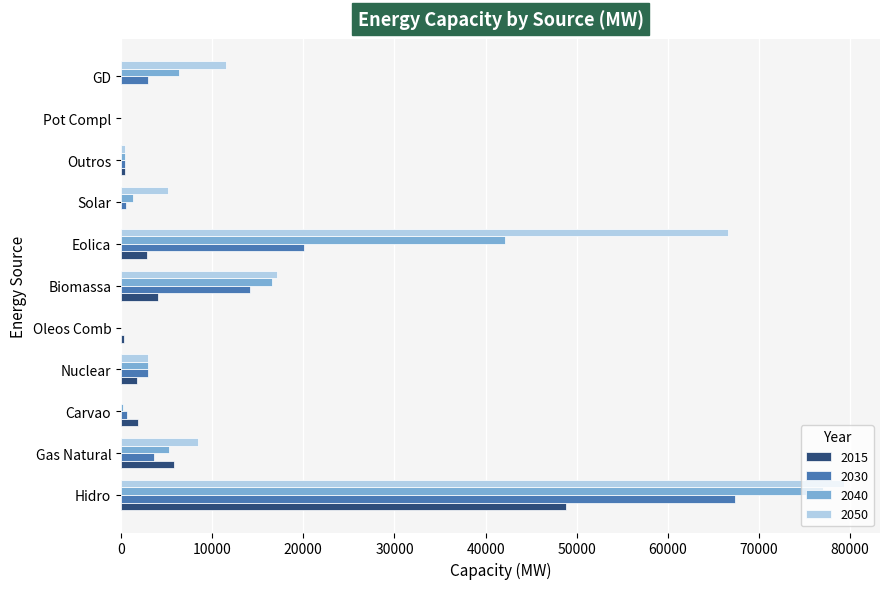

Is the value of 2015 at Outros greater than the value of 2050 at GD?

No